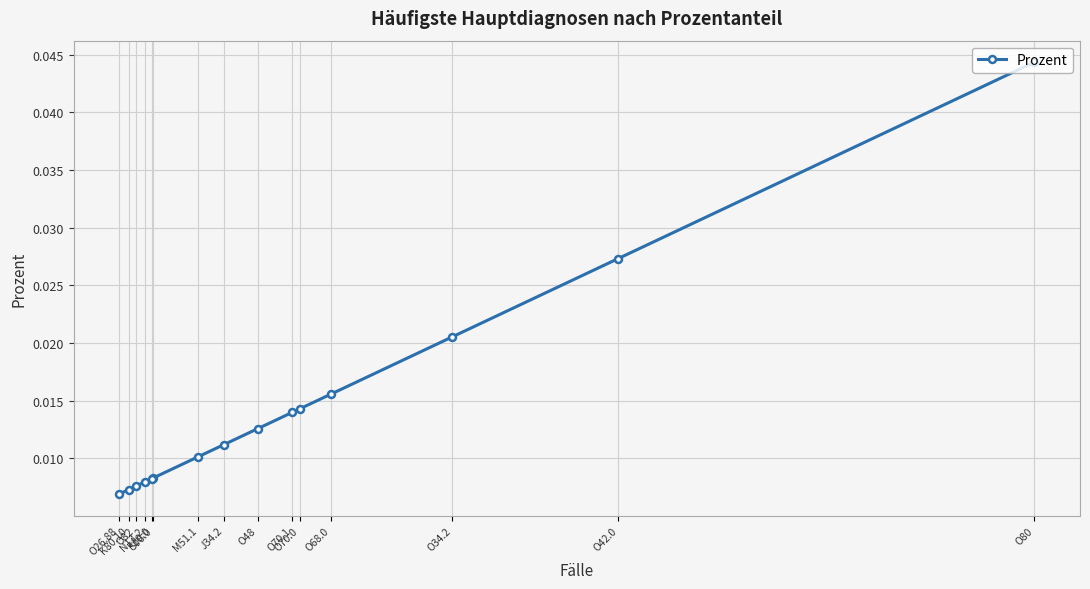

Count the values in the range 0 to 1.

15